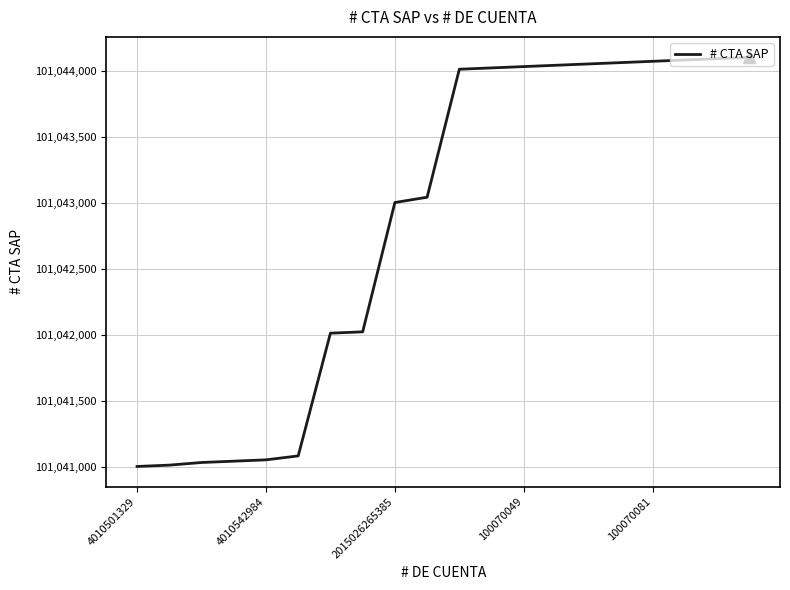

What is the maximum value shown in the chart?

101044101